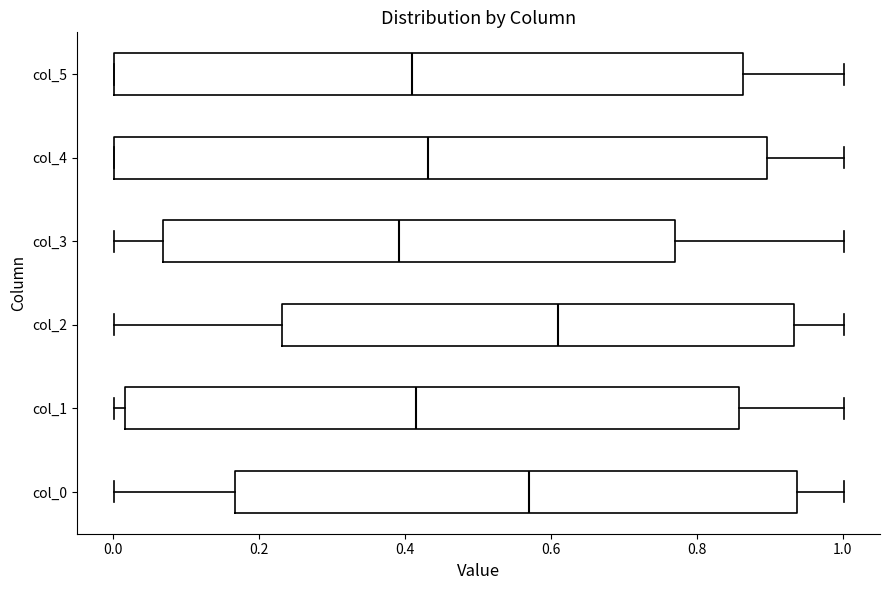

Comparing the boxes themselves (not the whiskers), which one is the widest?

col_4